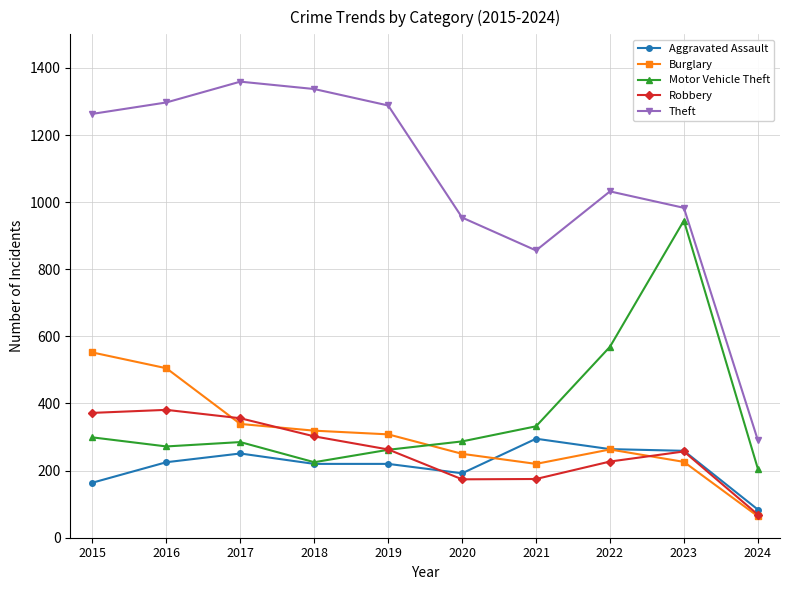

List the series in order of their peak value, highest first.

Theft, Motor Vehicle Theft, Burglary, Robbery, Aggravated Assault